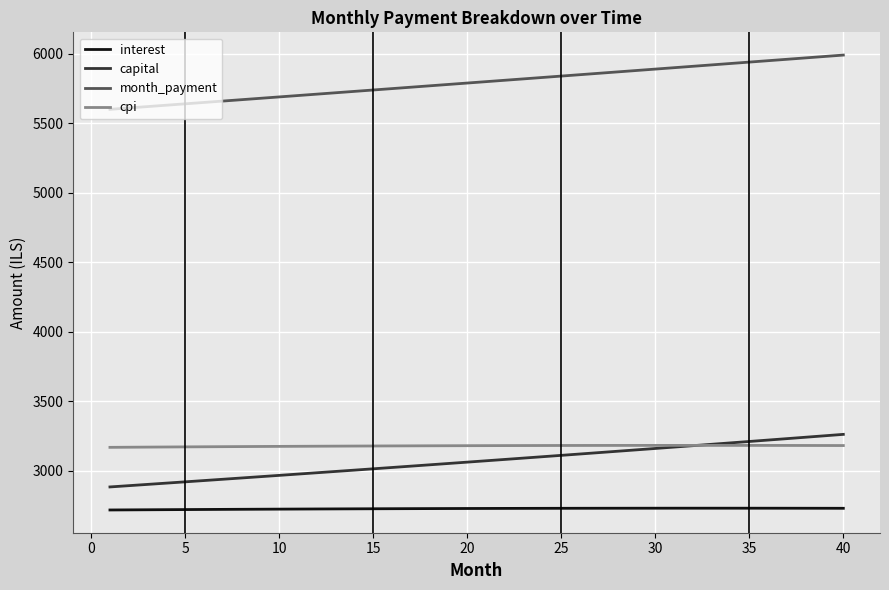

How many values in the interest series are below 2727?

18